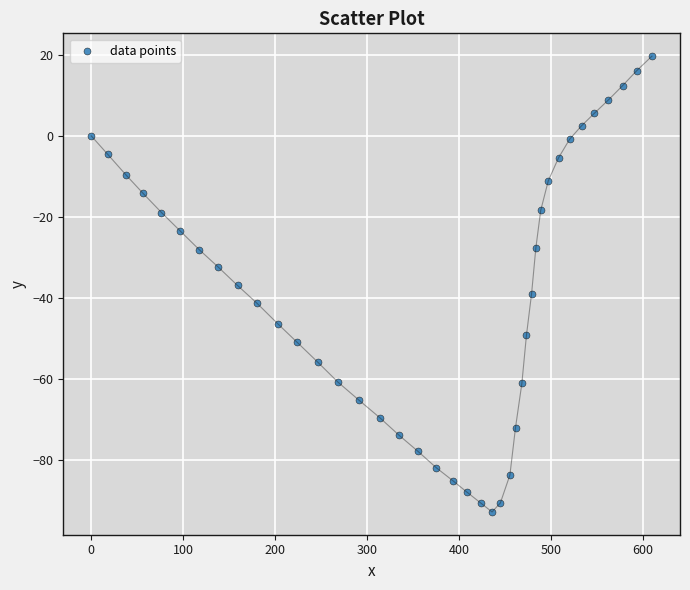

What is the range of X values (max minus min)?

609.7